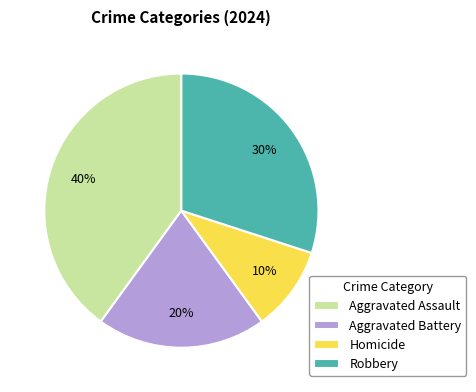

Approximately how many times larger is the value at Homicide compared to Aggravated Battery?

0.5